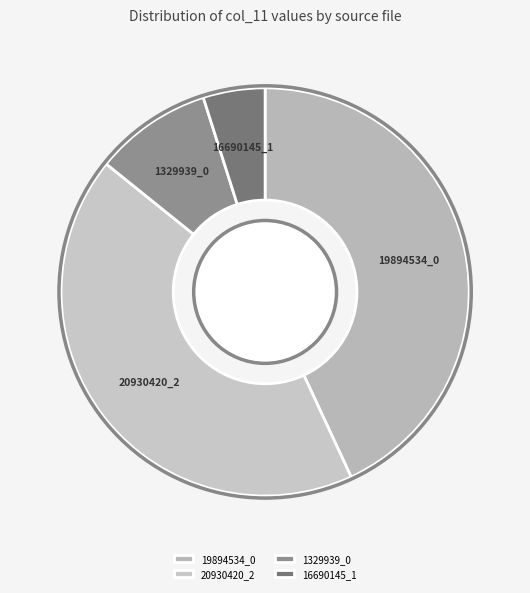

How many segments does this pie chart have?

4